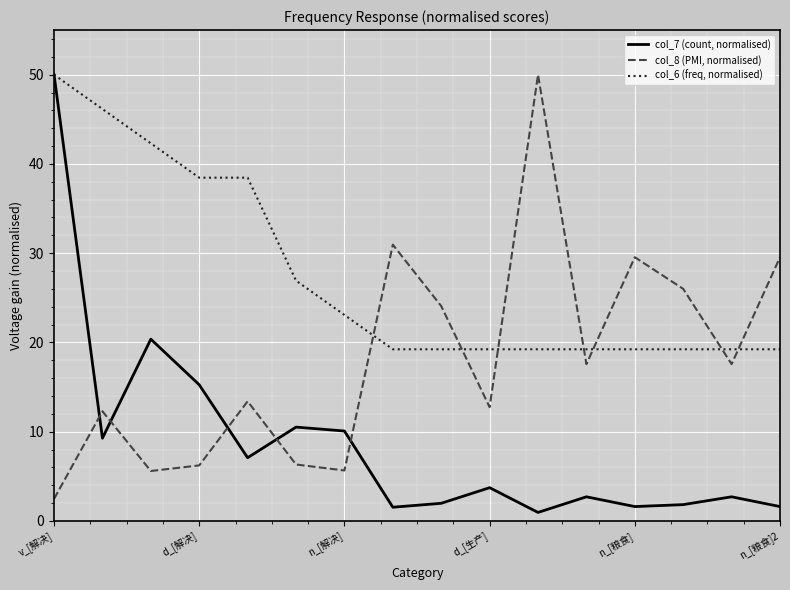

Rank the series by their average value, from lowest to highest.

col_7 (count, normalised), col_8 (PMI, normalised), col_6 (freq, normalised)